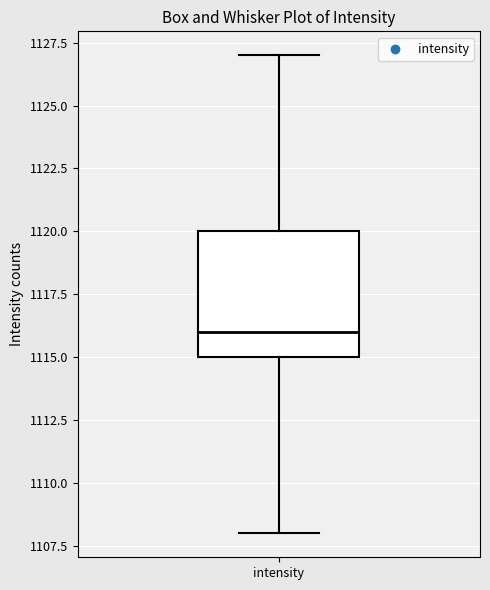

Read this box plot against the y-axis: the position of the median line, the range covered by the box, and the ends of both whiskers. The values are not printed on the chart, so give them approximately, as read against the axis.

median 1116, box 1115 to 1120, whiskers 1108 to 1127